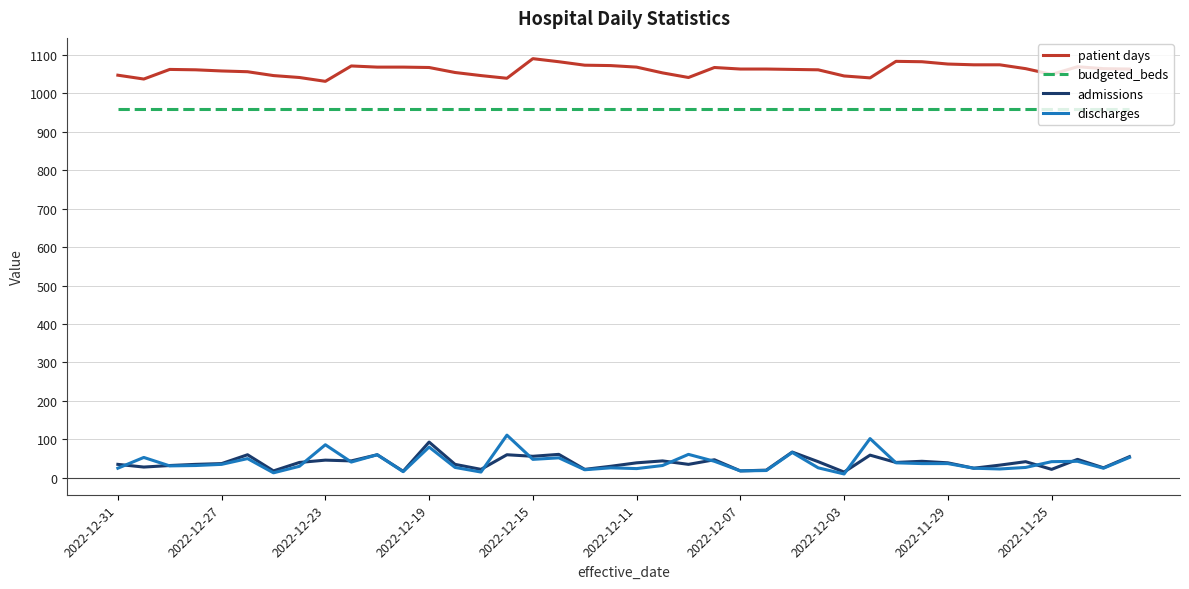

Which series has the largest range (max minus min)?

discharges